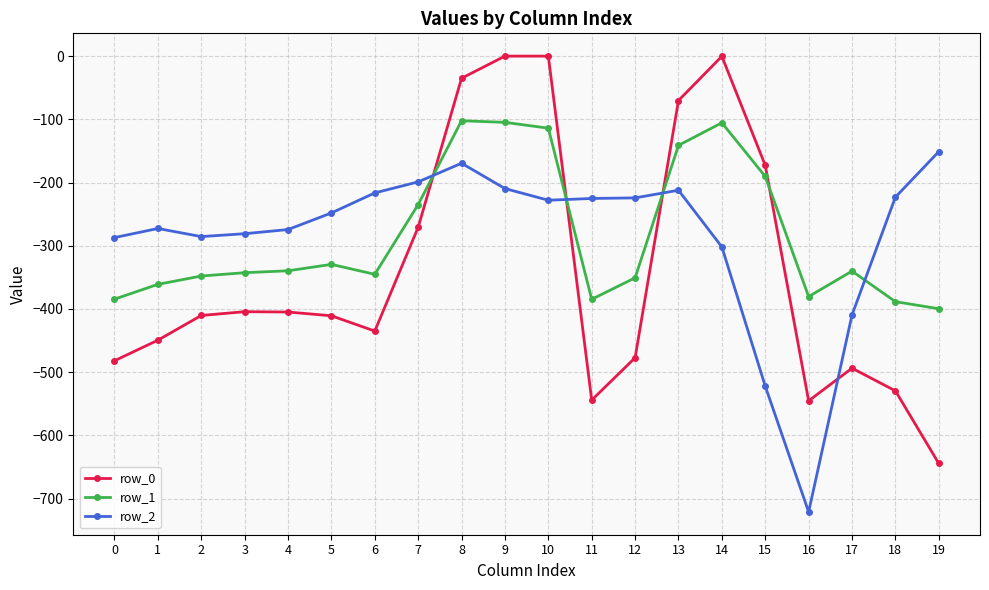

Where is the first local maximum for row_2?

1